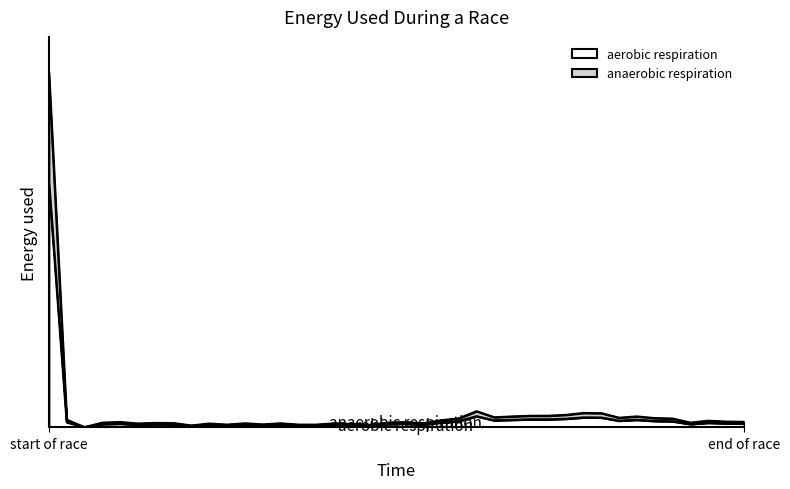

True or false: aerobic respiration has a value of 0.0 at 30.

True